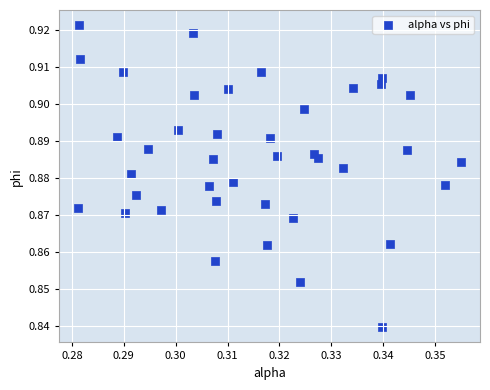

How many points are shown in the scatter plot?

40